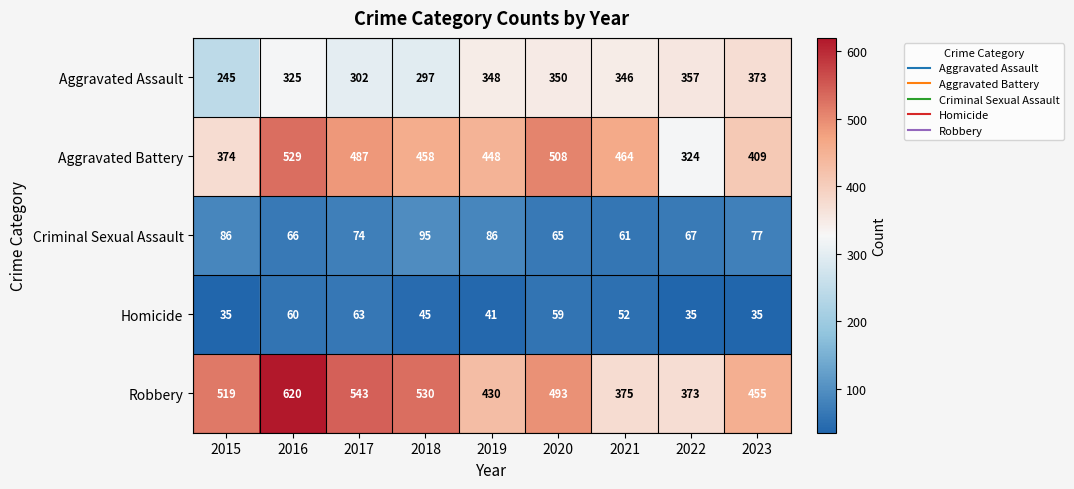

Rank the series by their maximum value, from lowest to highest.

Homicide, Criminal Sexual Assault, Aggravated Assault, Aggravated Battery, Robbery